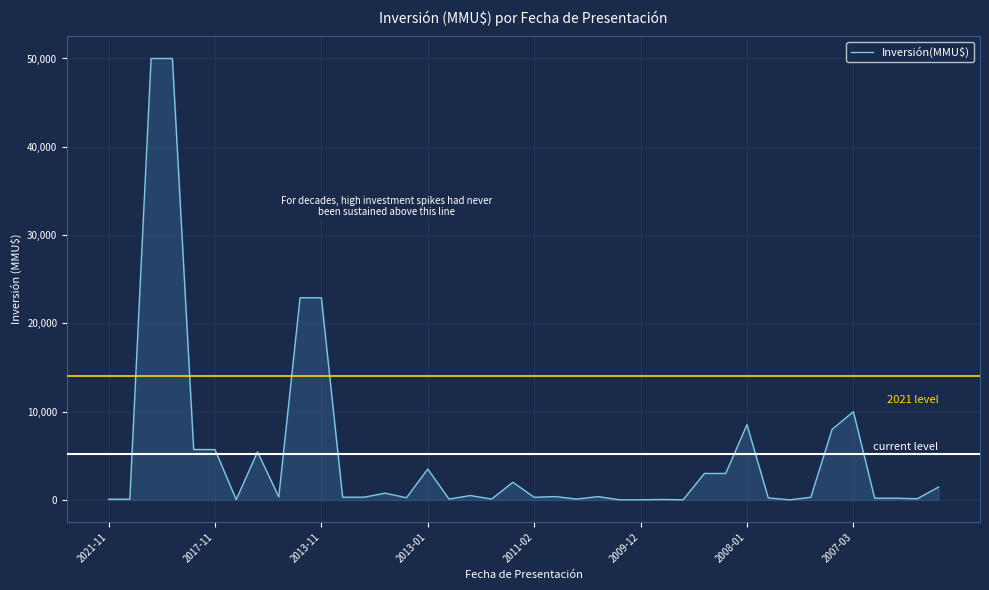

What is the difference between the maximum and minimum values?

49990